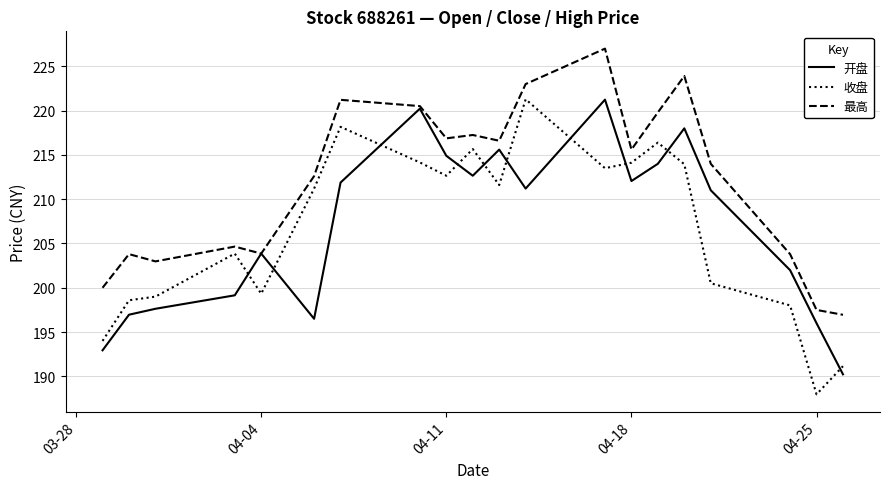

Which series has the largest total across all categories?

最高